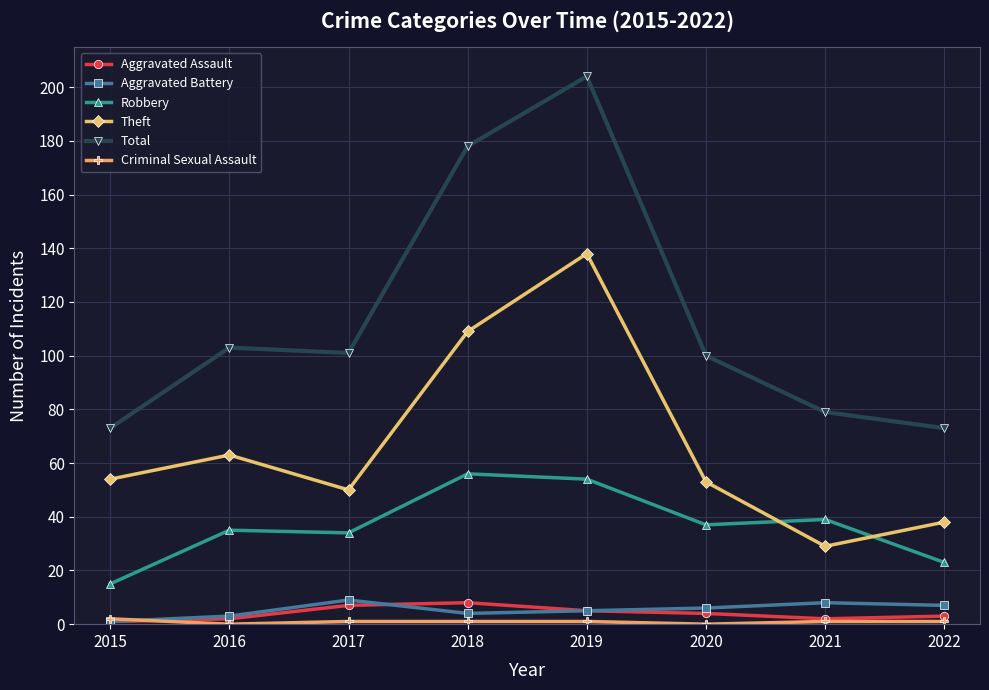

At which label does Robbery reach its minimum?

2015